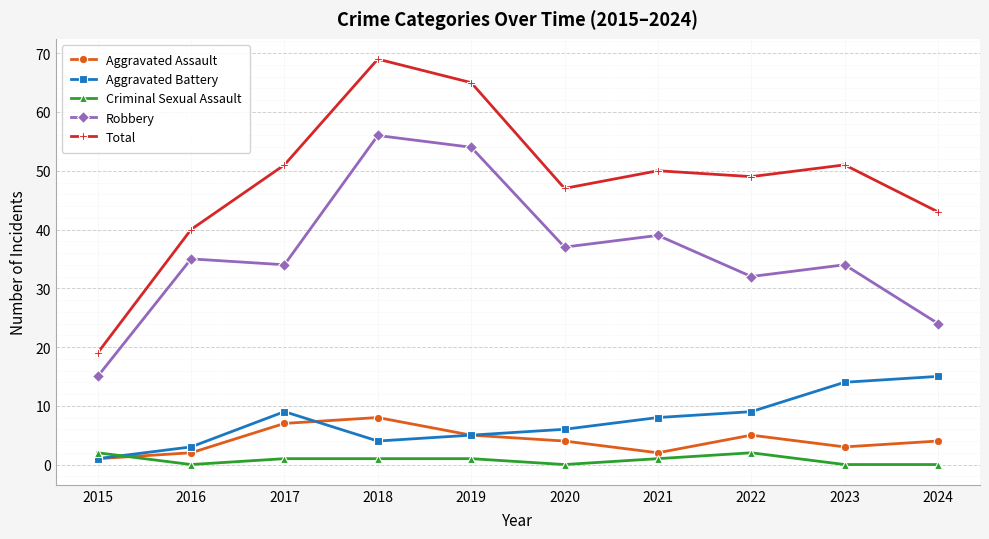

How many categories are shown in the chart?

10